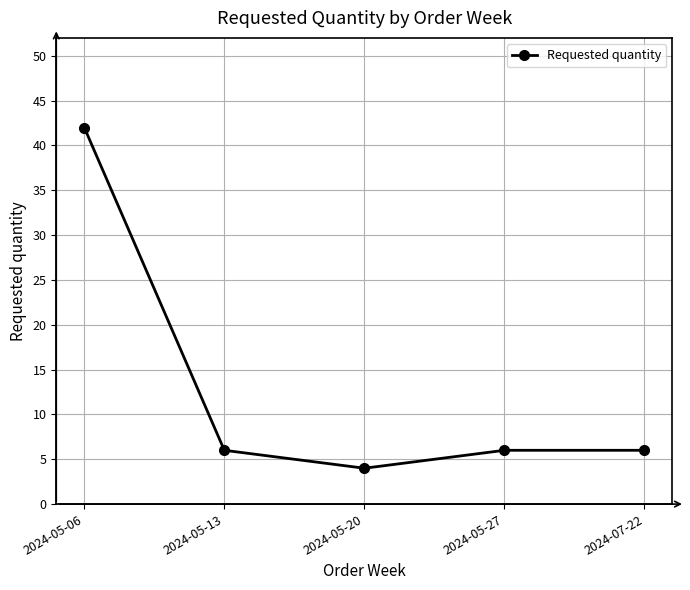

What is the label of the 1st point from the left?

2024-05-06